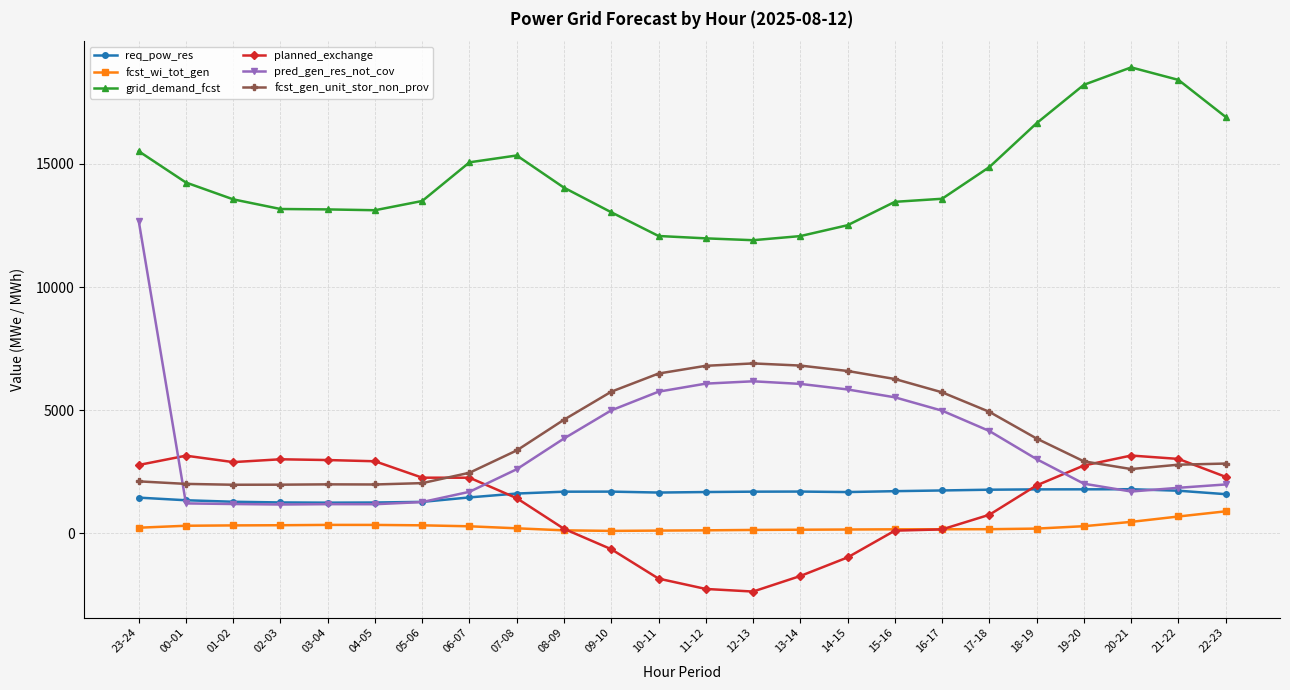

What is the sum of the fcst_gen_unit_stor_non_prov values at 16-17 and 06-07?

8176